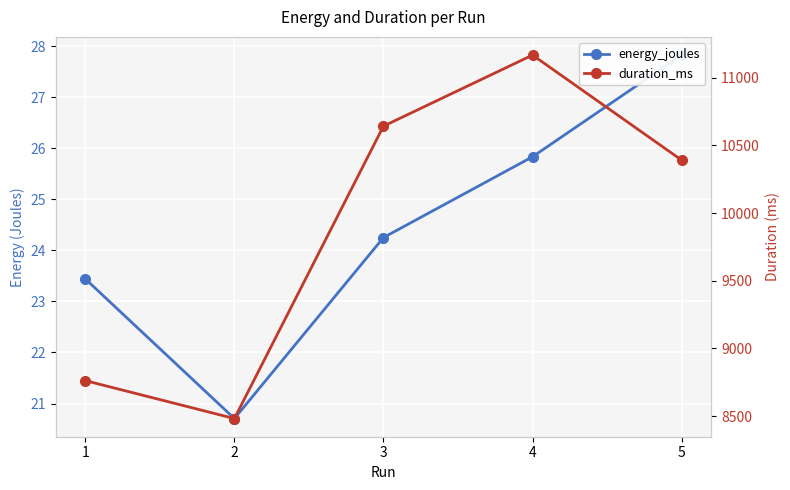

True or false: energy_joules has more than 2 interior local peaks.

False